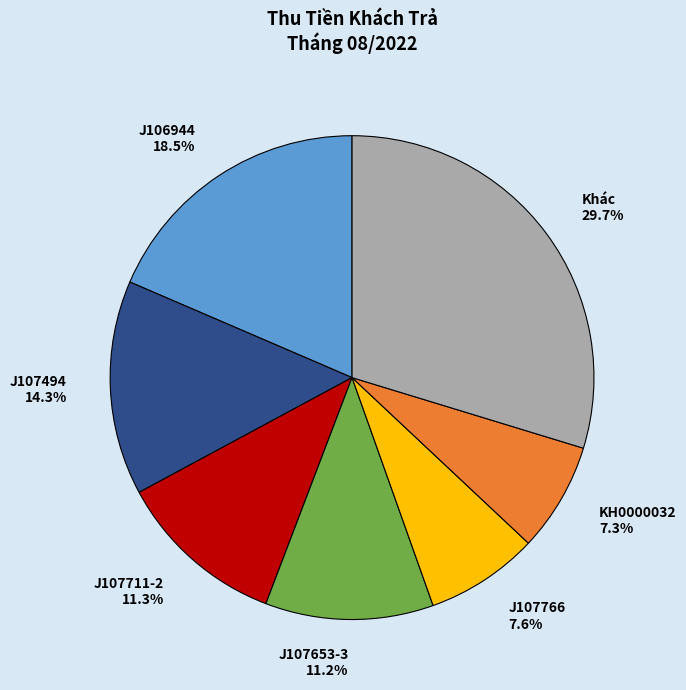

How many slices are in this pie chart?

7